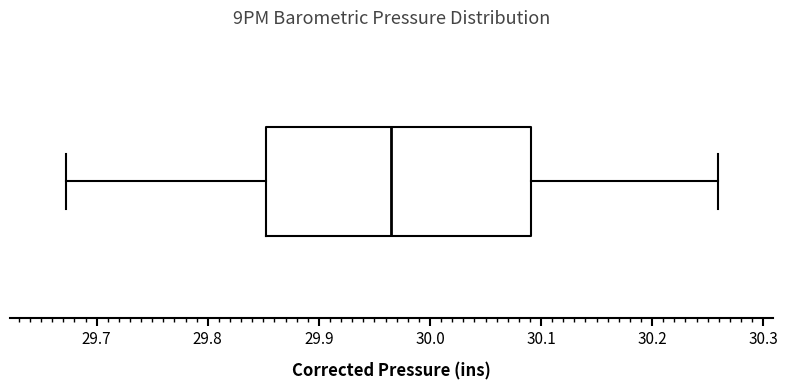

Where does the right whisker of the box end on the x-axis? The values are not printed on the chart, so give them approximately, as read against the axis.

30.26